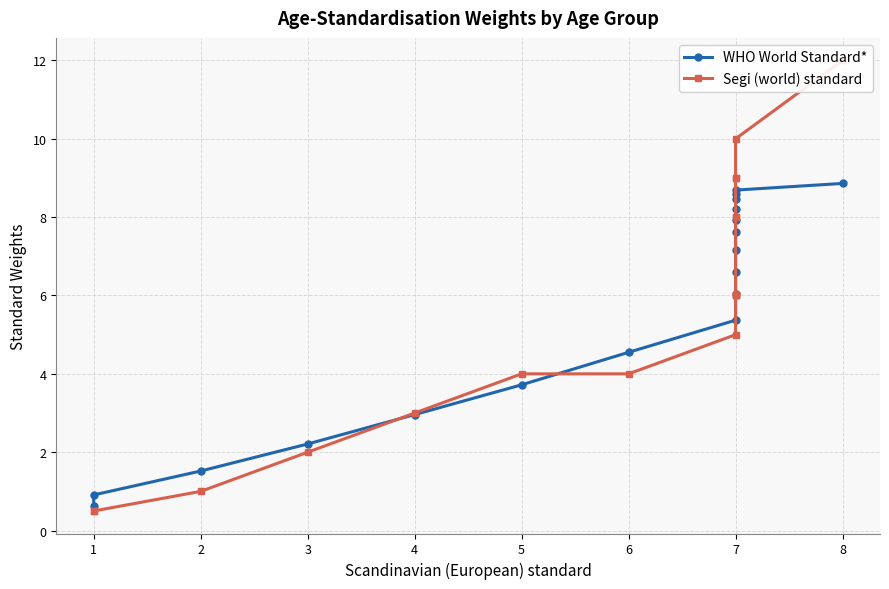

How many times do WHO World Standard* and Segi (world) standard cross each other?

5